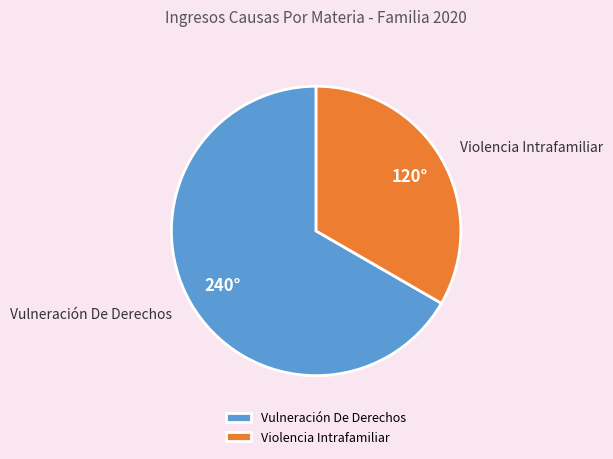

What is the ratio of the value at Violencia Intrafamiliar to the value at Vulneración De Derechos?

0.5